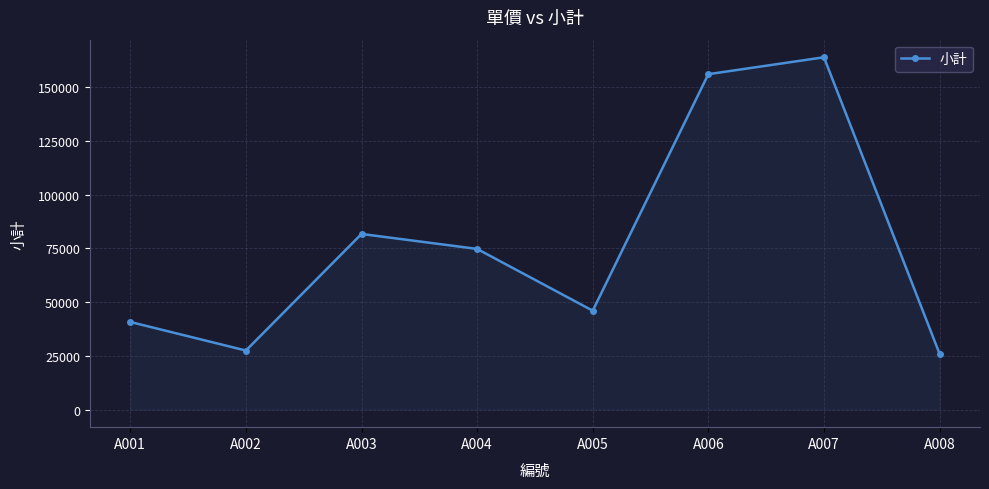

Rank the categories by value from lowest to highest.

A008, A002, A001, A005, A004, A003, A006, A007